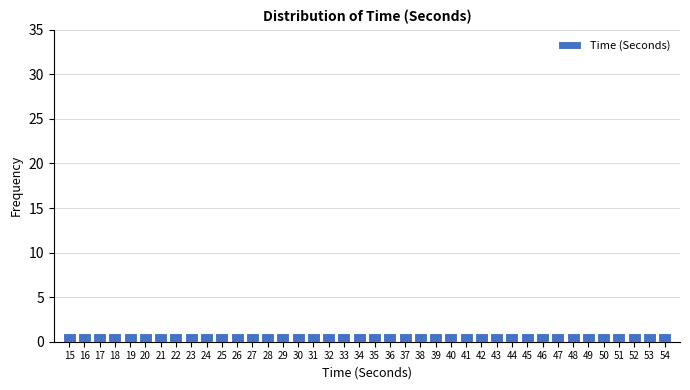

How tall is the bar that spans 25.5 to 26.5 on the x-axis? The values are not printed on the chart, so give them approximately, as read against the axis.

1